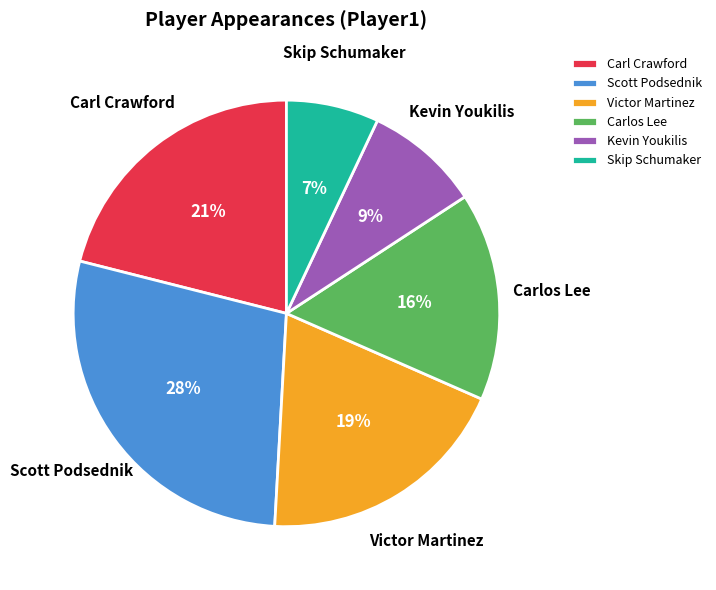

To the nearest percent, what is the difference between the largest and smallest slice percentages?

21%